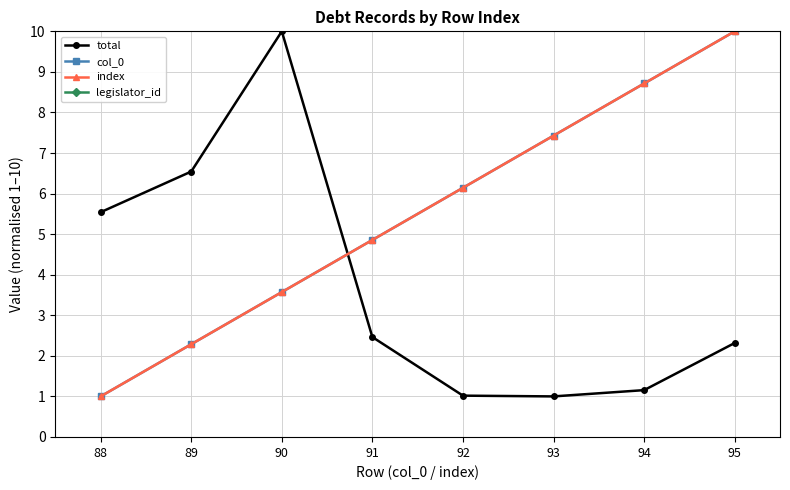

True or false: col_0 and legislator_id cross at least once.

False